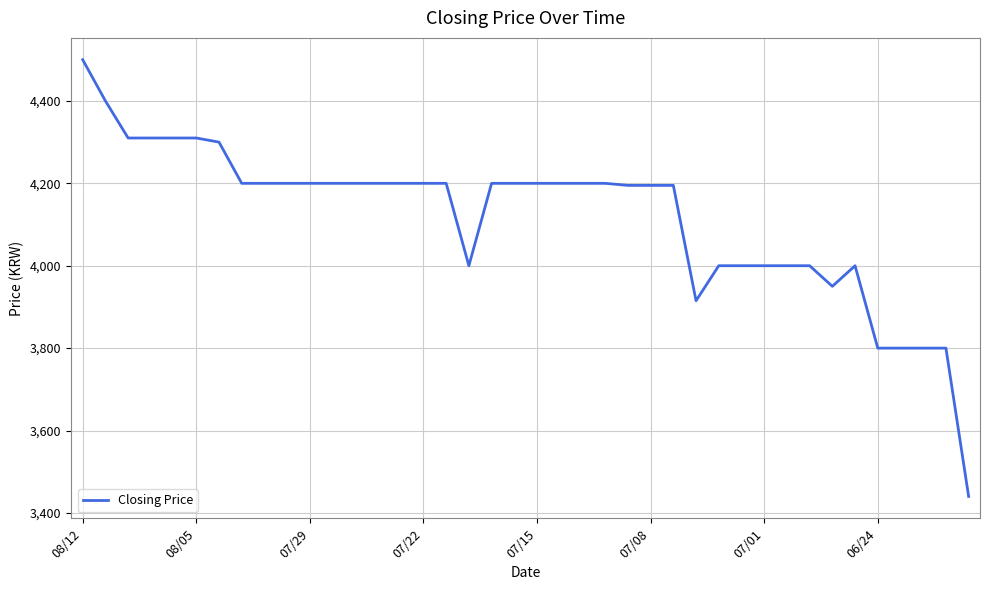

What is the difference between the maximum and minimum values?

1060